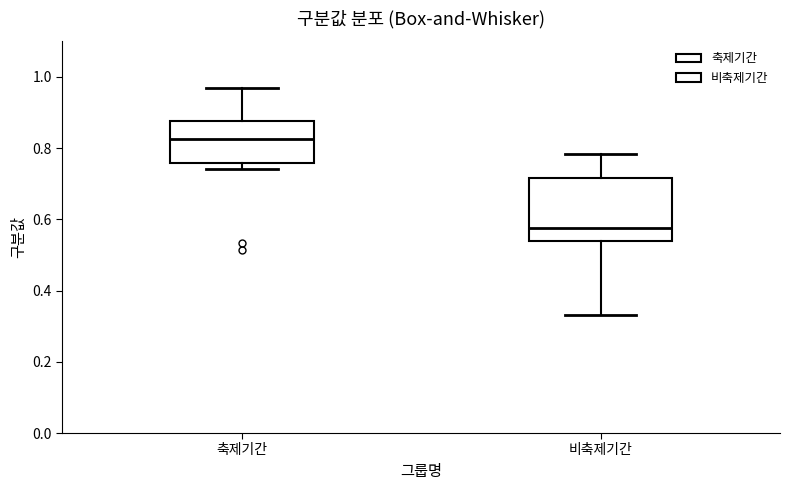

Where is the lower edge of the box for 축제기간 on the y-axis? The values are not printed on the chart, so give them approximately, as read against the axis.

0.76